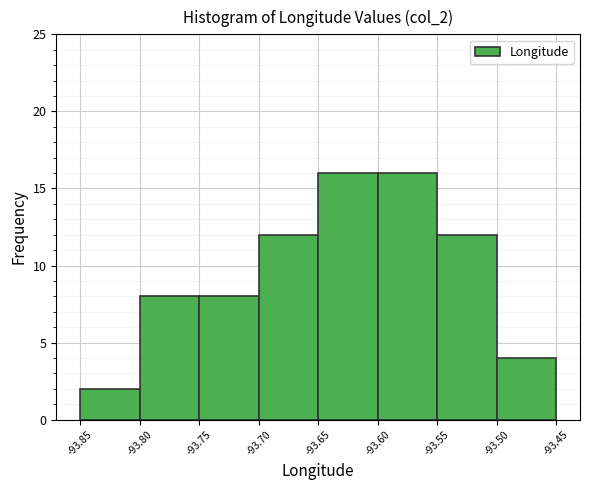

How tall is the bar that spans -93.75 to -93.70 on the x-axis? The values are not printed on the chart, so give them approximately, as read against the axis.

8